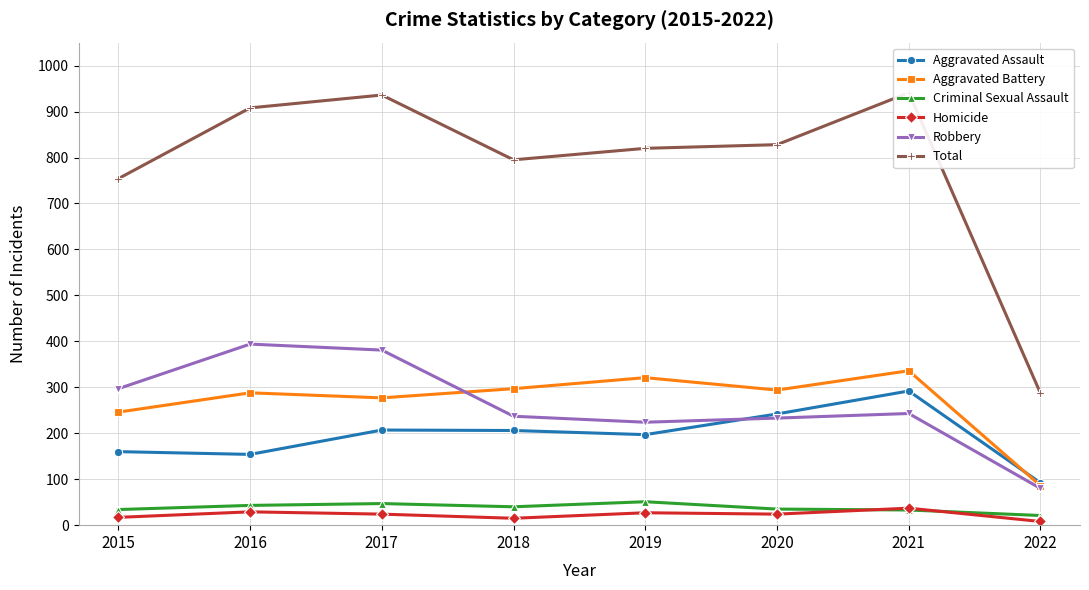

What is the value of the Aggravated Battery point at the 6th from the left?

294